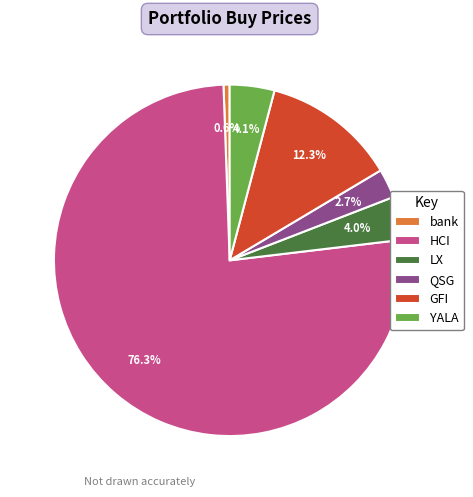

What percentage is the QSG slice, to the nearest percent?

3%